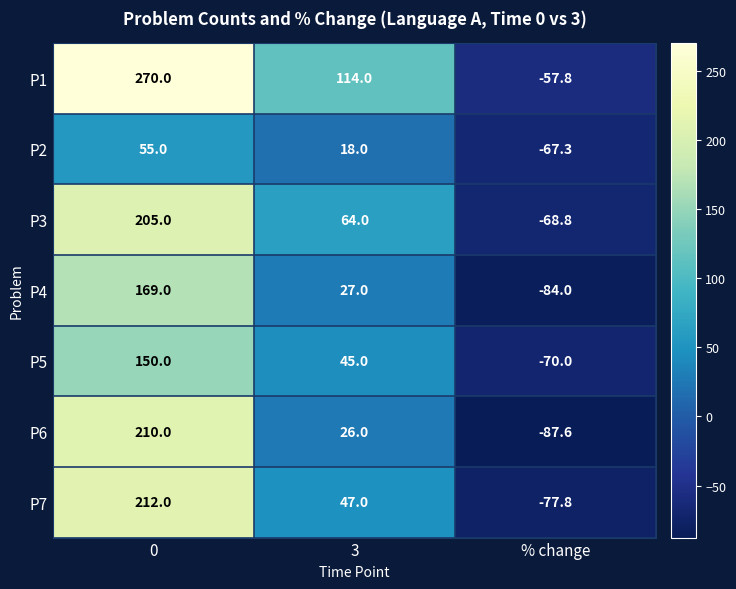

Reading right to left, extract all data points from this chart.

P1: -57.8	114.0	270.0
P2: -67.3	18.0	55.0
P3: -68.8	64.0	205.0
P4: -84.0	27.0	169.0
P5: -70.0	45.0	150.0
P6: -87.6	26.0	210.0
P7: -77.8	47.0	212.0